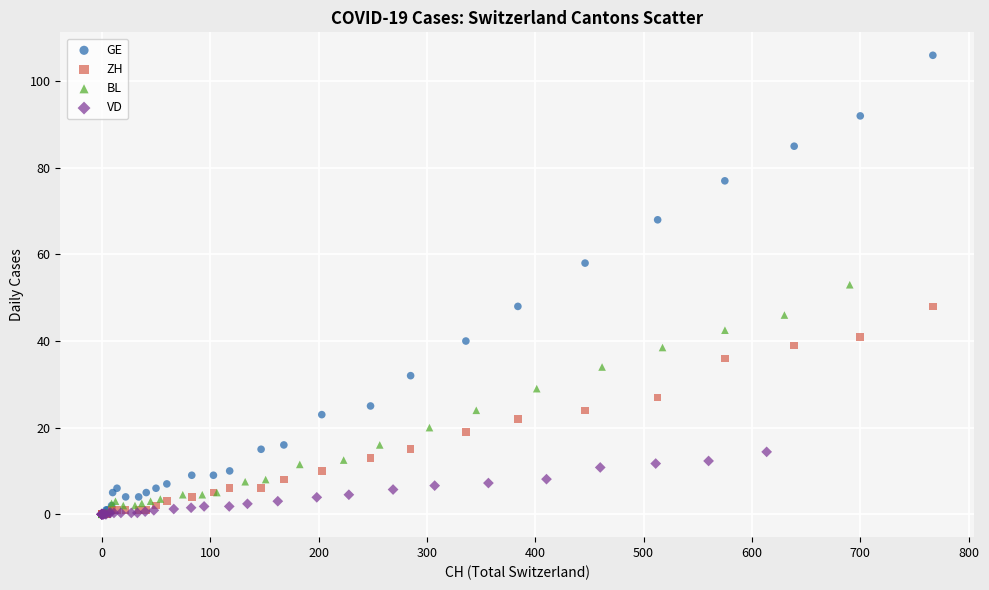

Which series has the widest spread of Y values?

GE